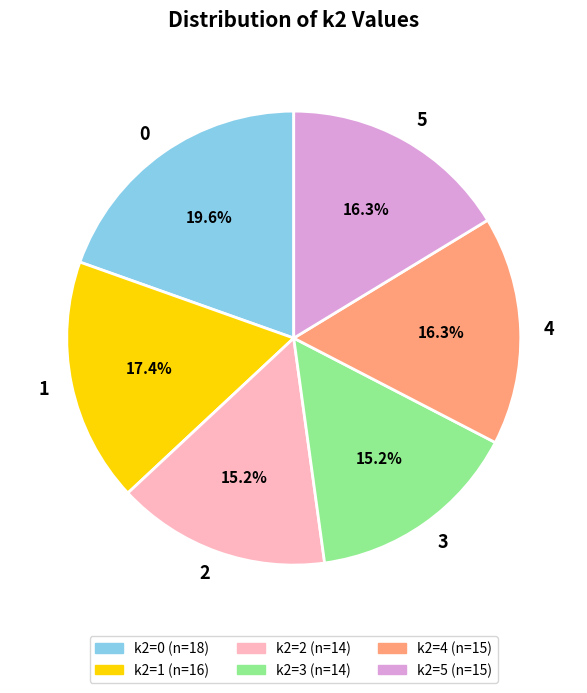

What is the total percentage of 1 and 2?

32.6%